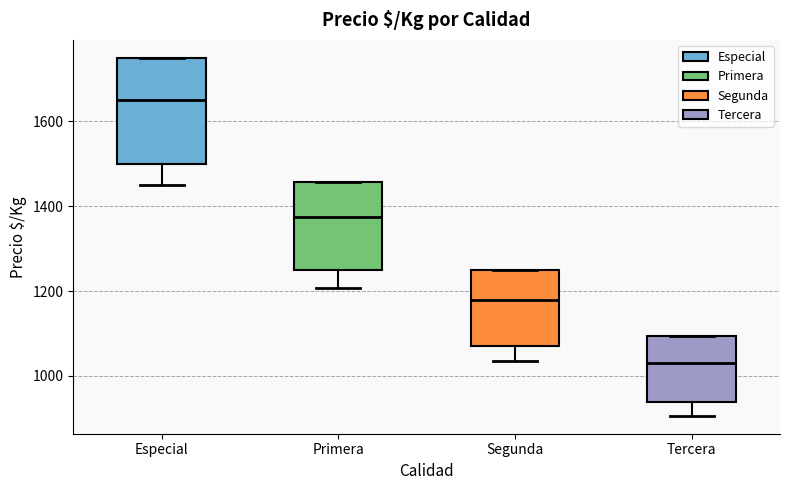

Which box has the highest median line?

Especial